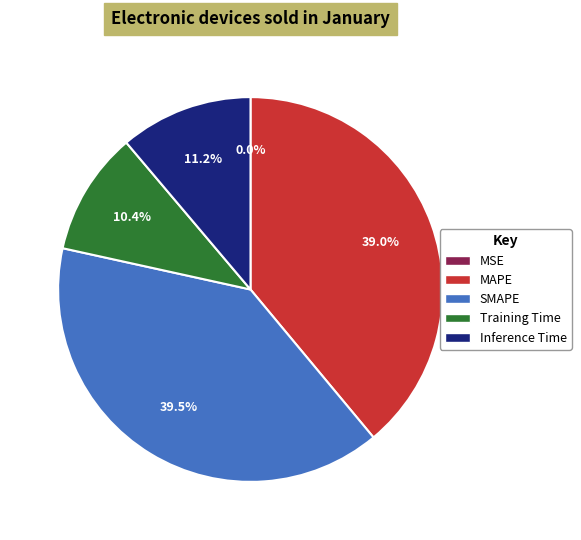

What portion of the pie excludes MAPE?

61.0%